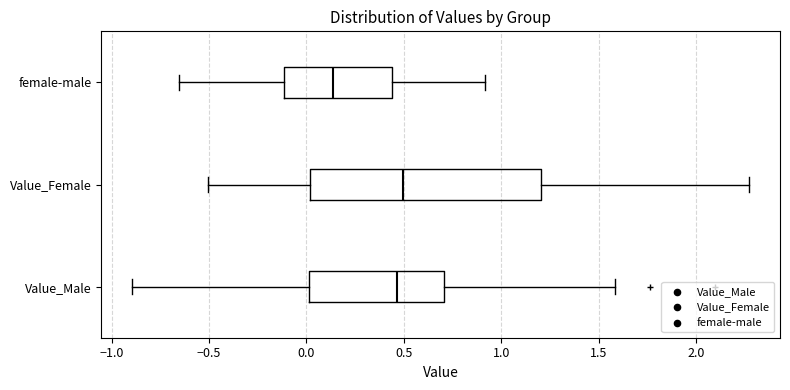

Which box is the widest, from its left edge to its right edge?

Value_Female